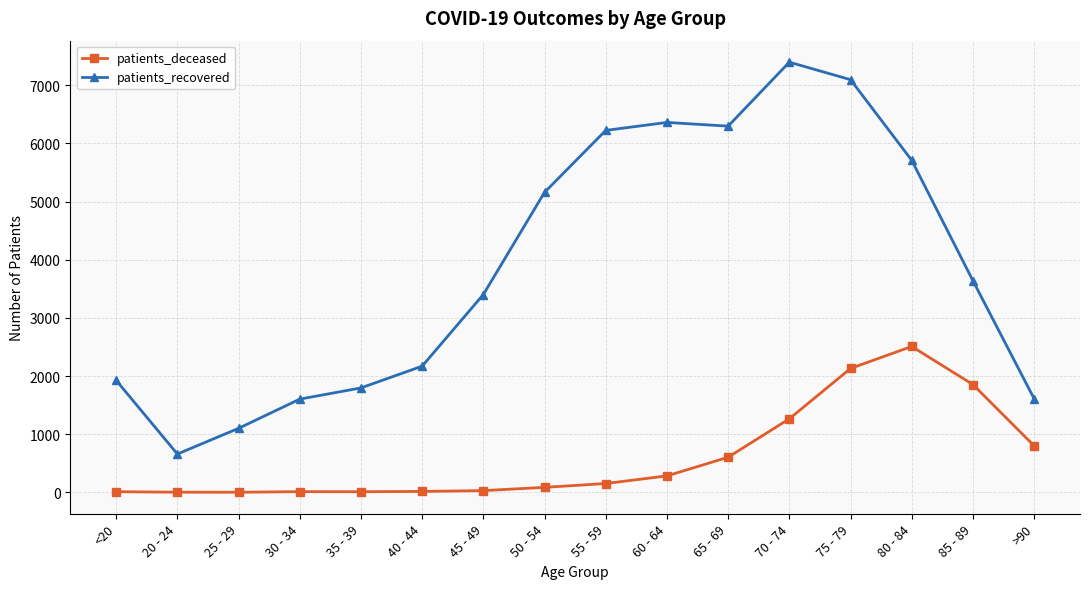

Where is patients_deceased nearest to the value 1255?

70 - 74